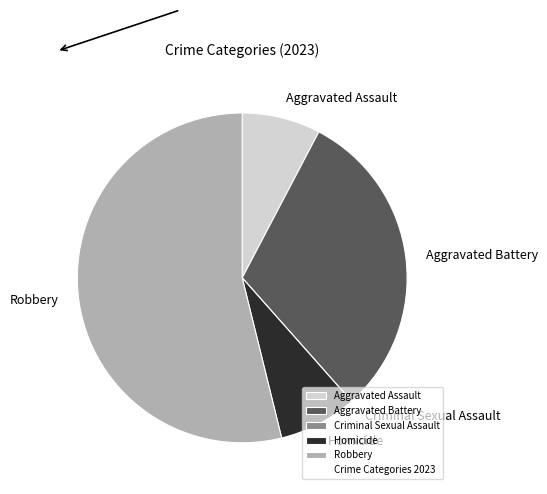

Is it true that Aggravated Battery is 31% of the pie?

True